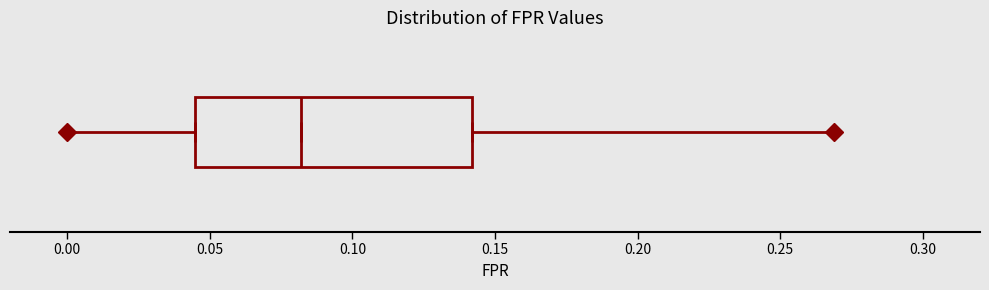

Where does the median line of the box sit on the x-axis? The values are not printed on the chart, so give them approximately, as read against the axis.

0.080